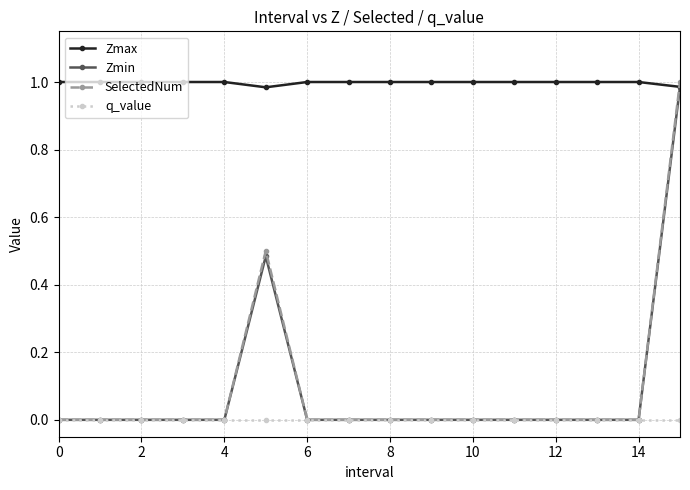

True or false: Zmax and q_value intersect in this chart.

False